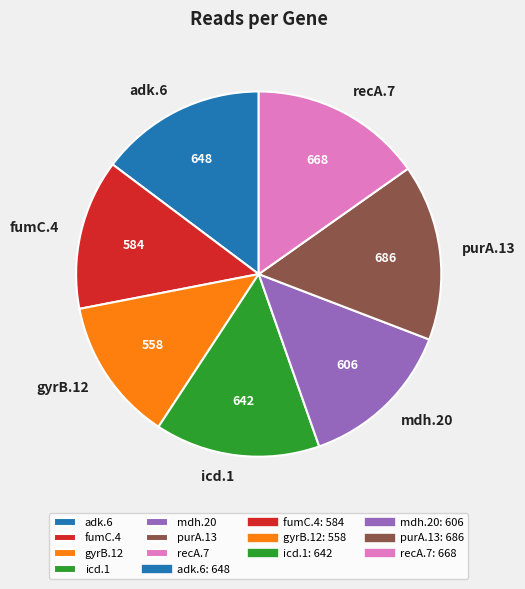

Does fumC.4 account for over 50% of the chart?

No